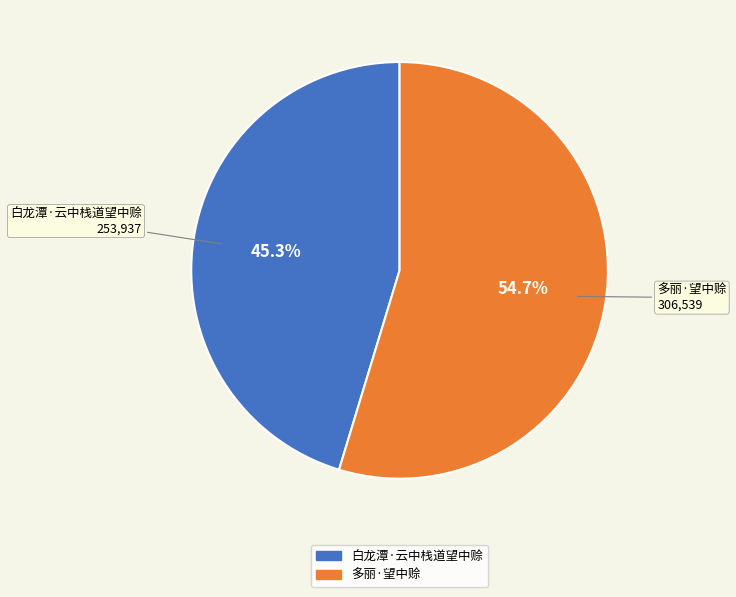

Count the number of slices in the pie.

2